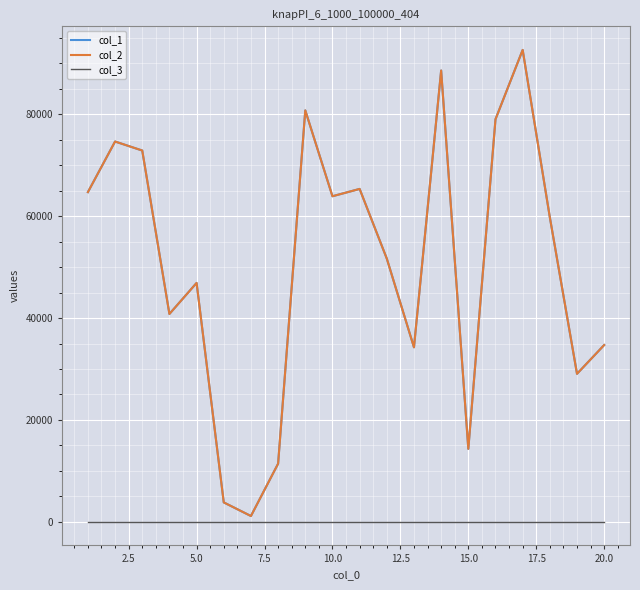

True or false: col_2 and col_3 cross at least once.

False